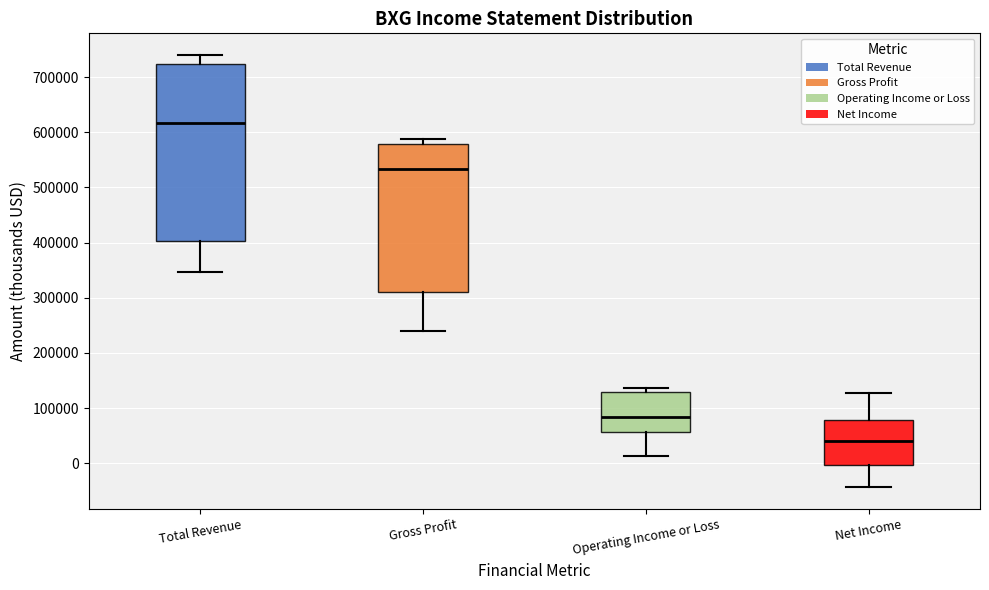

Reading left to right, transcribe this box plot: for each box, give where its median line is, the range the box spans, and where its two whiskers end, as read against the y-axis. The values are not printed on the chart, so give them approximately, as read against the axis.

Total Revenue: median 620000, box 400000 to 720000, whiskers 350000 to 740000
Gross Profit: median 530000, box 310000 to 580000, whiskers 240000 to 590000
Operating Income or Loss: median 80000, box 60000 to 130000, whiskers 10000 to 140000
Net Income: median 40000, box 0 to 80000, whiskers -40000 to 130000